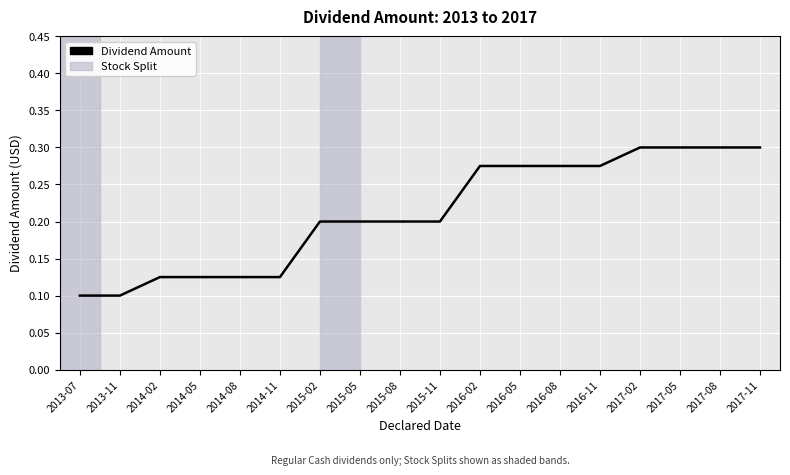

The chart shows a value of 0.2 at 2015-11. True or false?

True